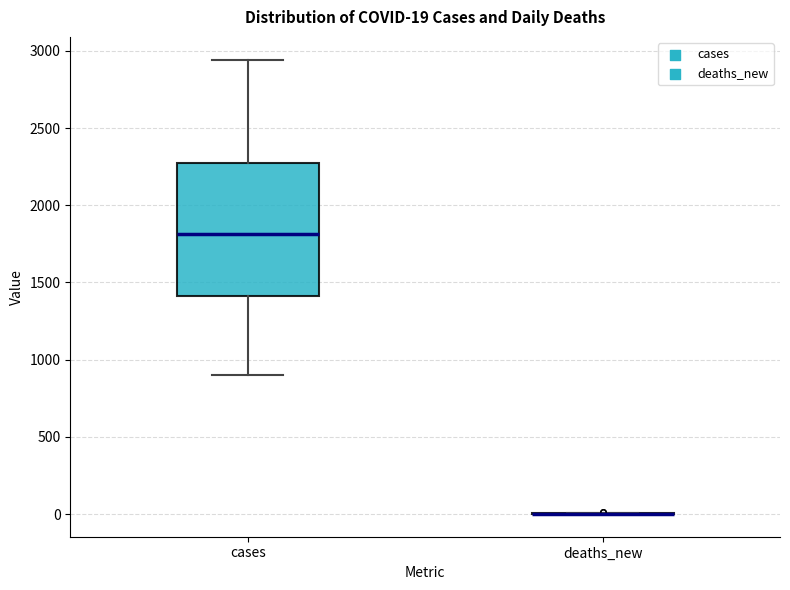

Which box is the tallest, from its lower edge to its upper edge?

cases